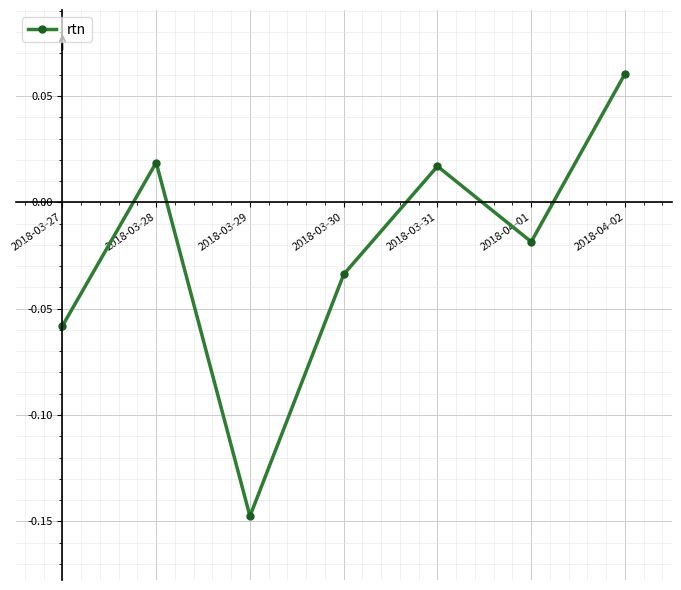

What is the label of the 6th point from the right?

2018-03-28